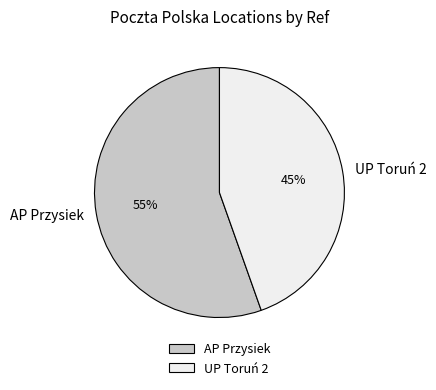

Is it true that AP Przysiek is 55% of the pie?

True